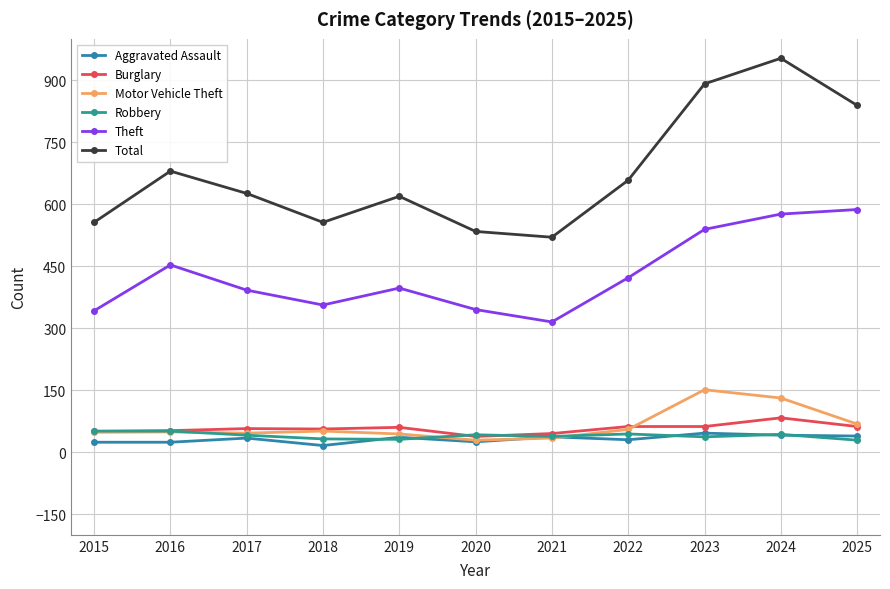

What is the average value of the Robbery series?

40